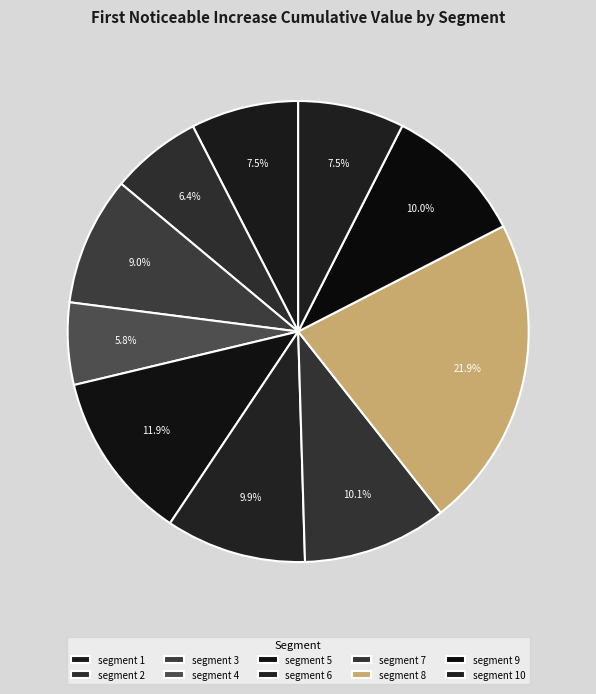

How many slices are in this pie chart?

10